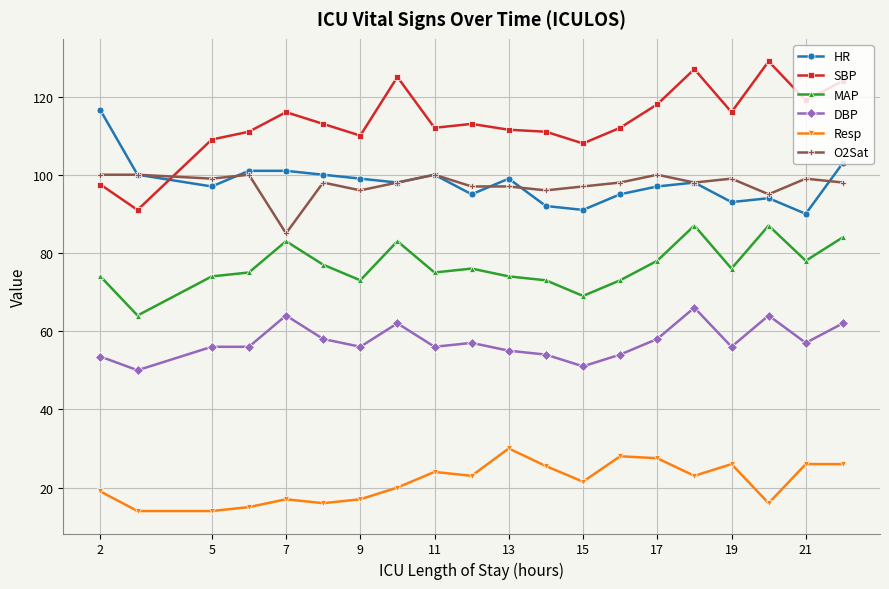

True or false: Resp and DBP cross at least once.

False